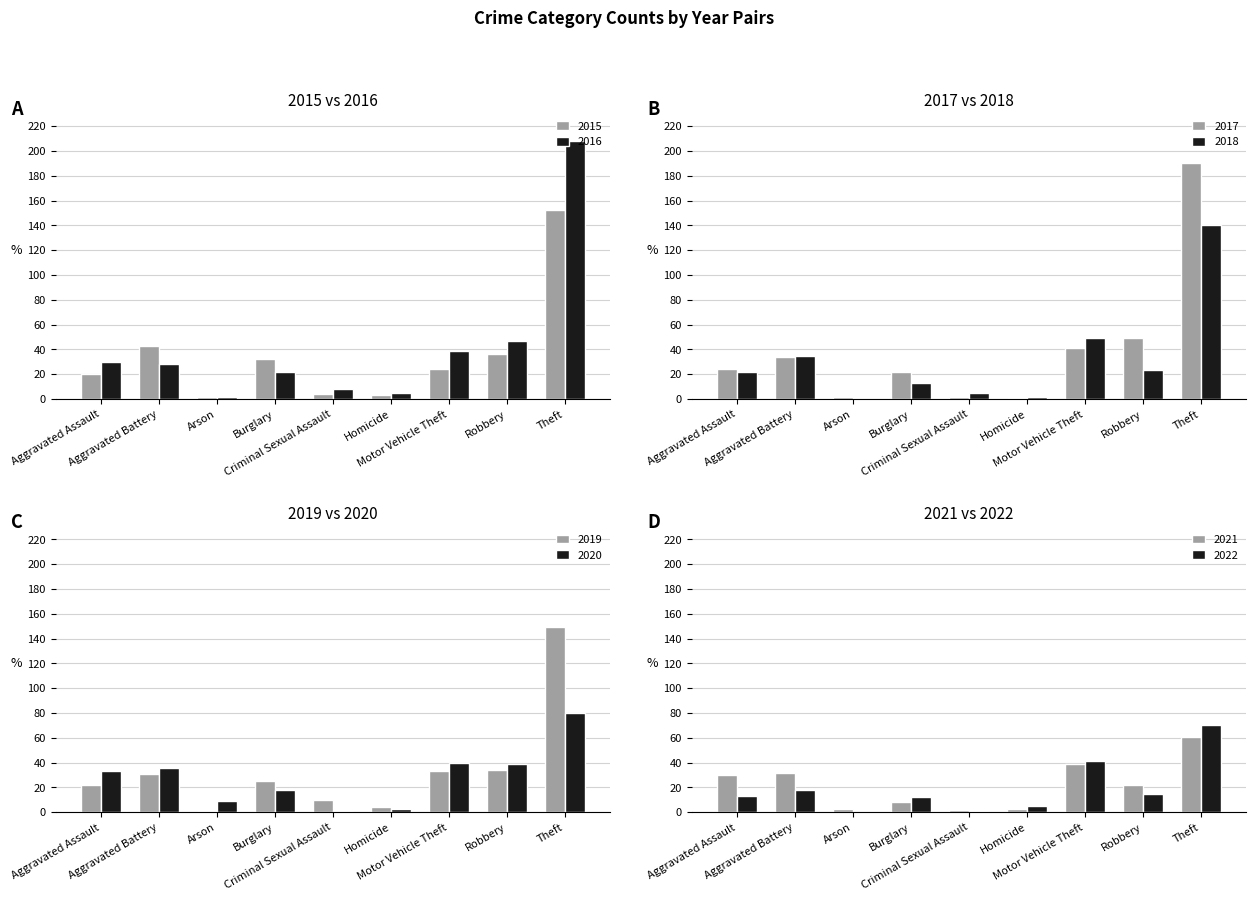

What is the difference between the second highest and minimum values in the 2016 series?

45